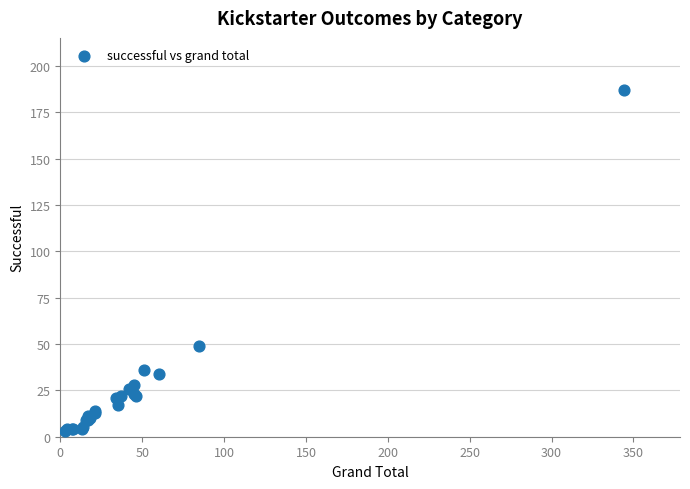

What Y value in the scatter plot is closest to 95?

49